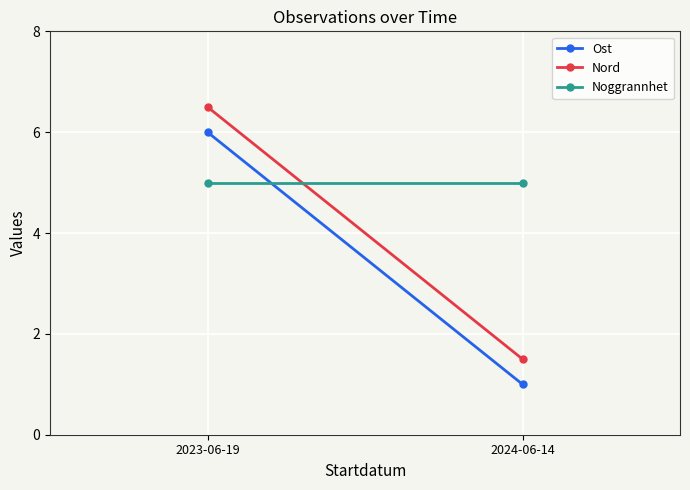

What is the greatest value displayed?

6.5